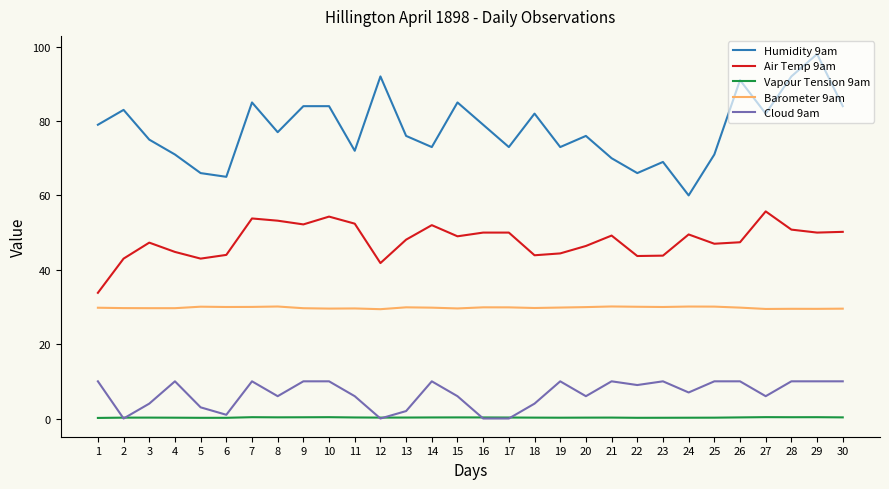

Rank the series by their maximum value, from highest to lowest.

Humidity 9am, Air Temp 9am, Barometer 9am, Cloud 9am, Vapour Tension 9am